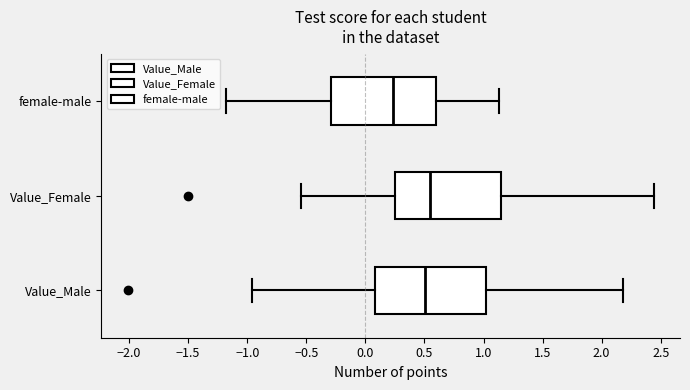

Reading bottom to top, transcribe this box plot: for each box, give where its median line is, the range the box spans, and where its two whiskers end, as read against the x-axis. The values are not printed on the chart, so give them approximately, as read against the axis.

Value_Male: median 0.50, box 0.10 to 1.00, whiskers -0.95 to 2.20
Value_Female: median 0.55, box 0.25 to 1.15, whiskers -0.55 to 2.45
female-male: median 0.25, box -0.30 to 0.60, whiskers -1.20 to 1.15